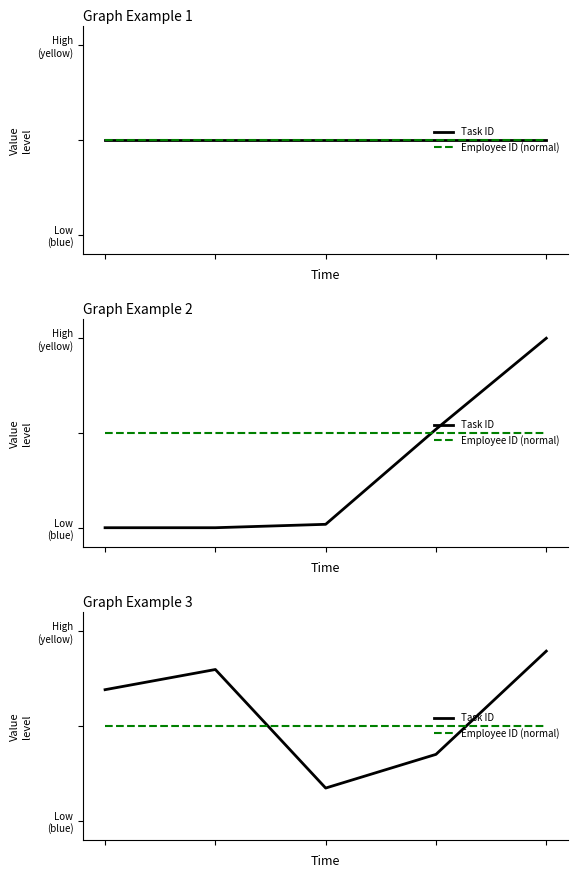

Between 2 and 4, which is larger?

4